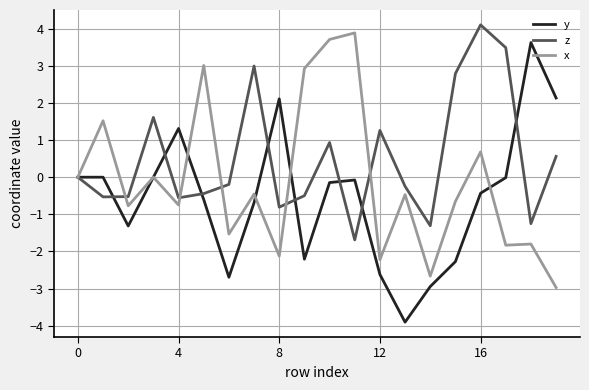

Which series has the largest range (max minus min)?

y